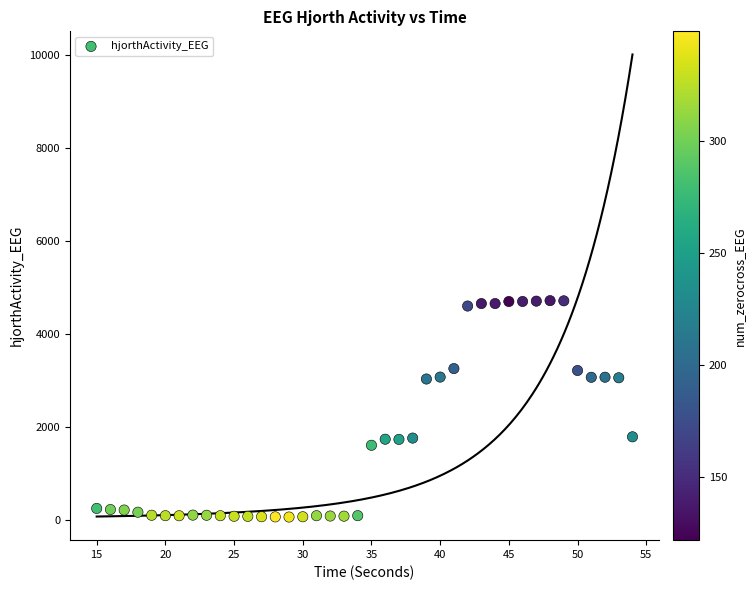

What is the range of X values (max minus min)?

39.0